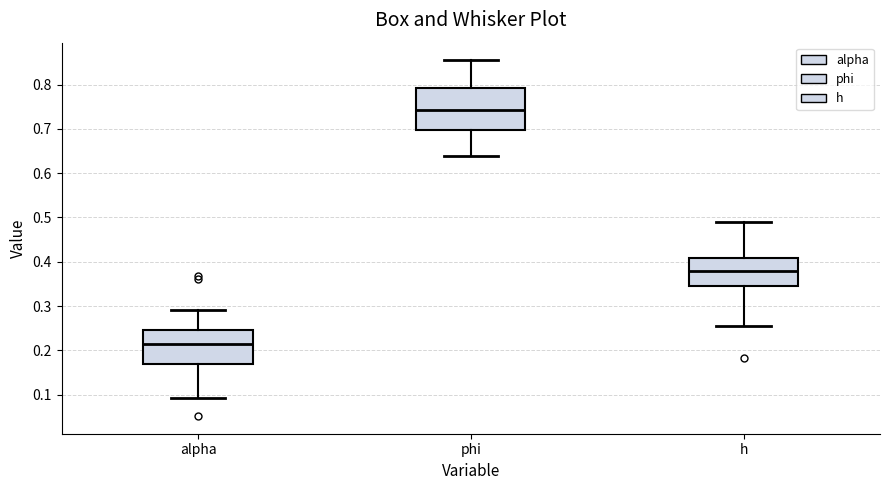

Reading left to right, transcribe this box plot: for each box, give where its median line is, the range the box spans, and where its two whiskers end, as read against the y-axis. The values are not printed on the chart, so give them approximately, as read against the axis.

alpha: median 0.21, box 0.17 to 0.25, whiskers 0.09 to 0.29
phi: median 0.74, box 0.70 to 0.79, whiskers 0.64 to 0.85
h: median 0.38, box 0.35 to 0.41, whiskers 0.26 to 0.49